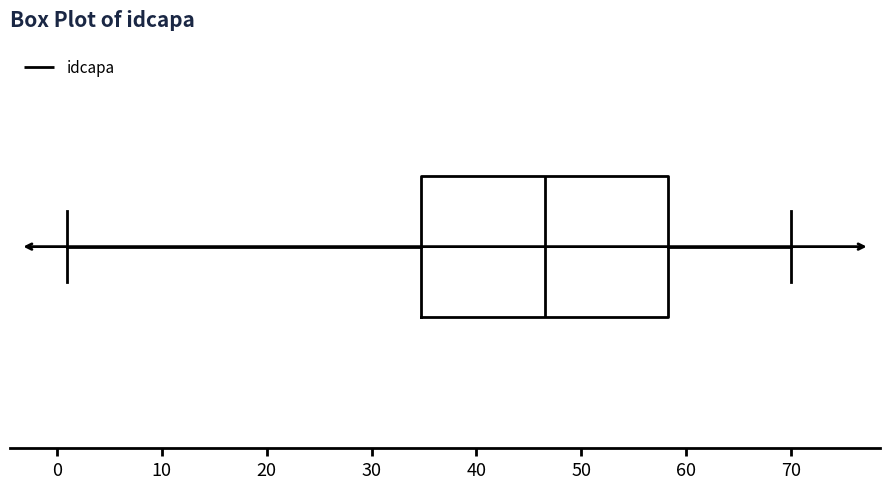

Where is the left edge of the box on the x-axis? The values are not printed on the chart, so give them approximately, as read against the axis.

35